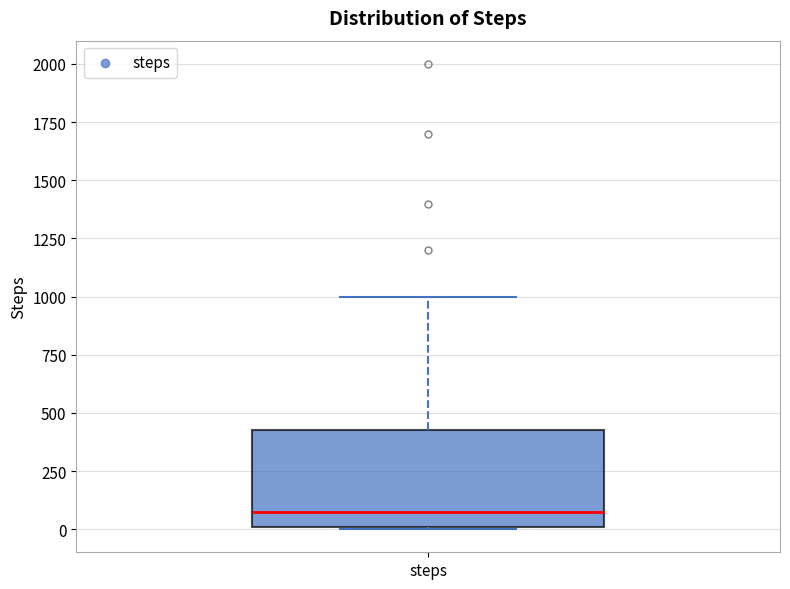

Read this box plot against the y-axis: the position of the median line, the range covered by the box, and the ends of both whiskers. The values are not printed on the chart, so give them approximately, as read against the axis.

median 100, box 0 to 450, whiskers 0 to 1000